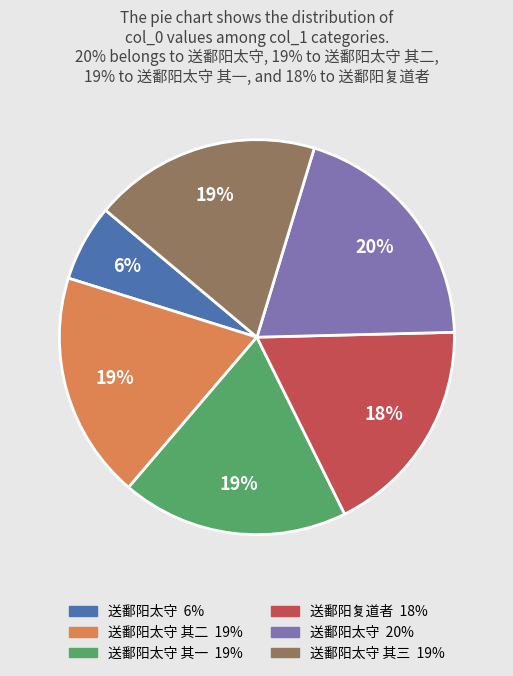

To the nearest percent, what is the average slice percentage?

17%